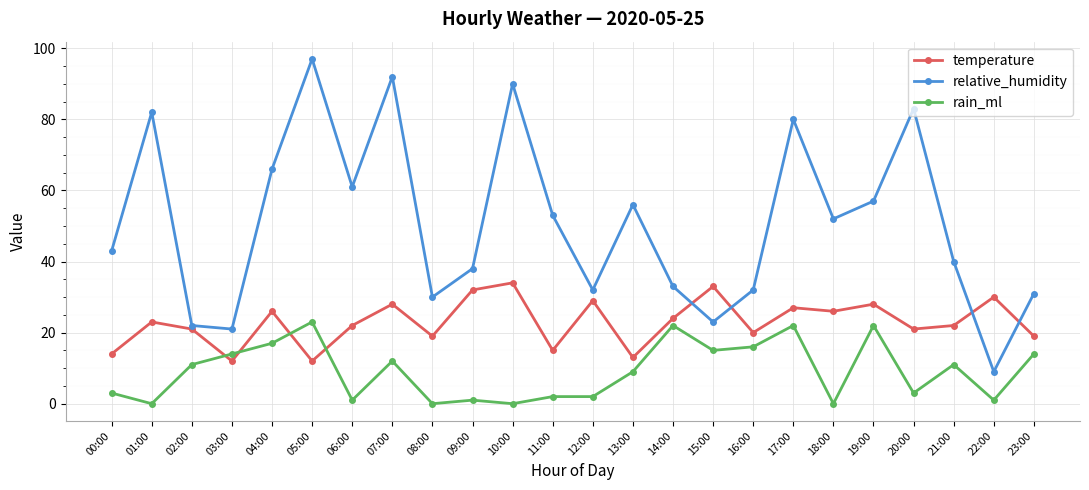

What is the maximum value for temperature?

34